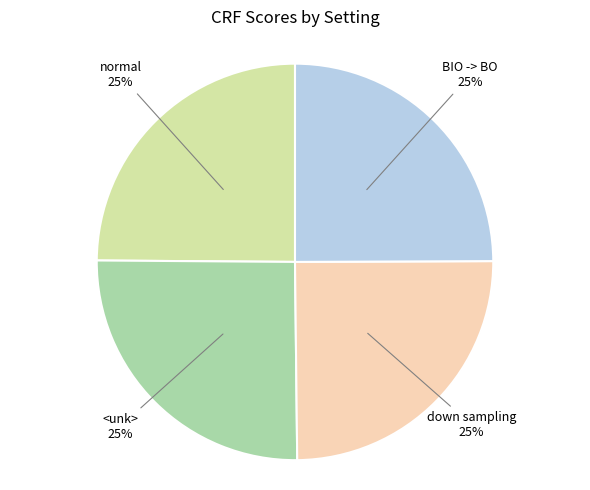

Does any single category account for the majority?

No